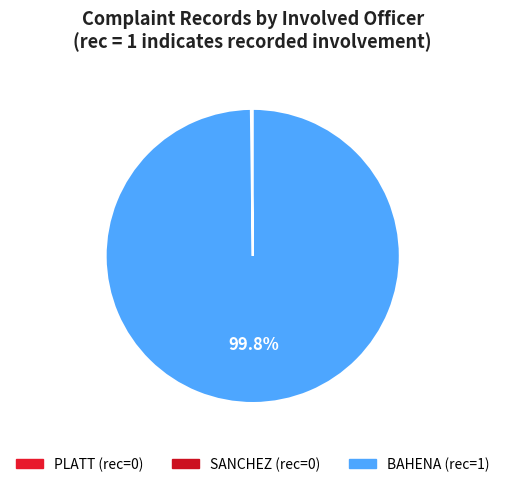

Which has a higher value, SANCHEZ or BAHENA?

BAHENA